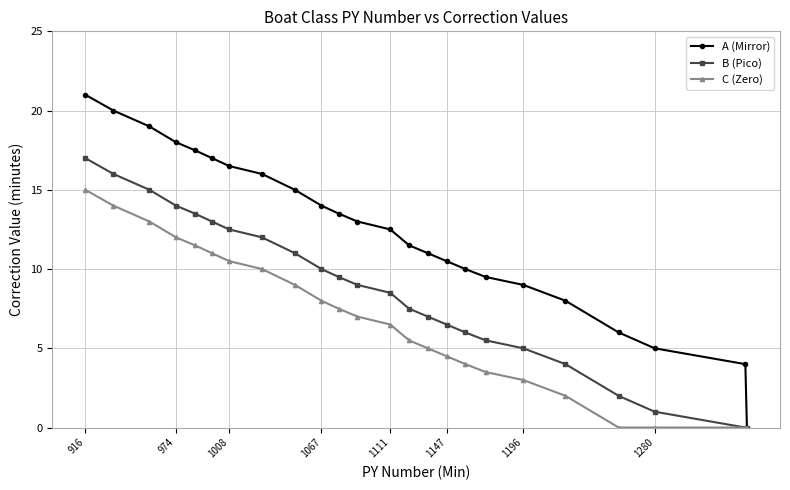

Does the chart display data point markers on the line(s)?

Yes